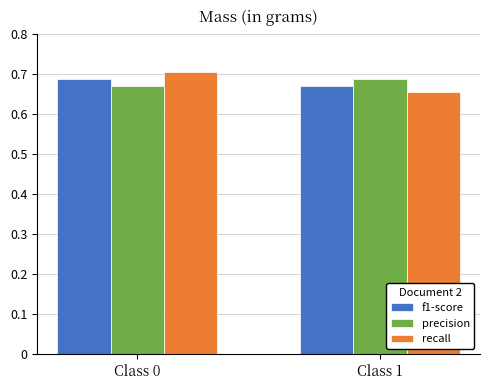

How many series are shown in this chart?

3